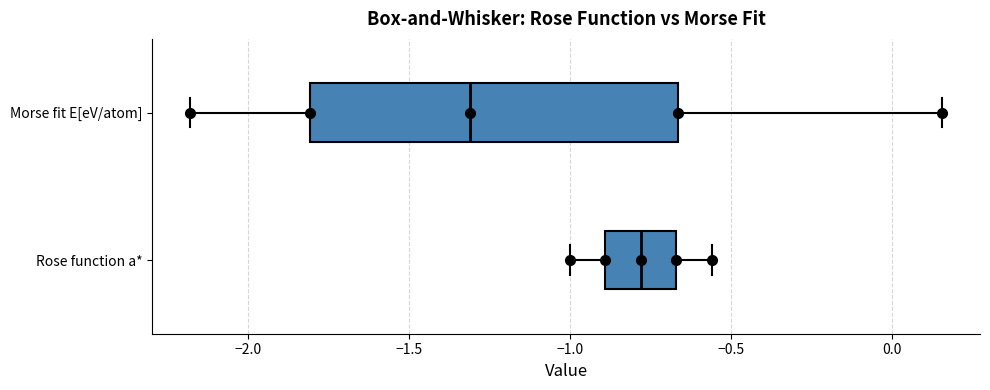

Which box is the widest, from its left edge to its right edge?

Morse fit E[eV/atom]